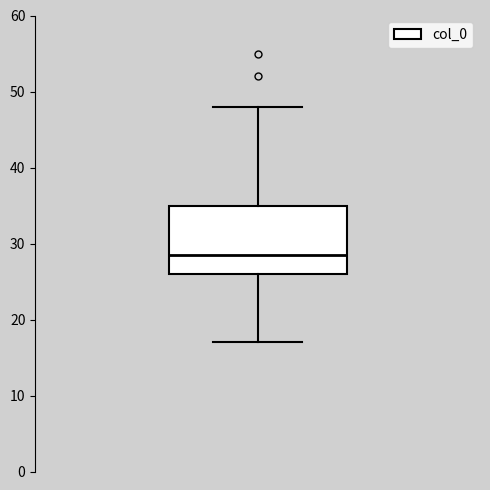

Transcribe this box plot: give where the median line is, the range the box spans, and where the two whiskers end, as read against the y-axis. The values are not printed on the chart, so give them approximately, as read against the axis.

median 29, box 26 to 35, whiskers 17 to 48